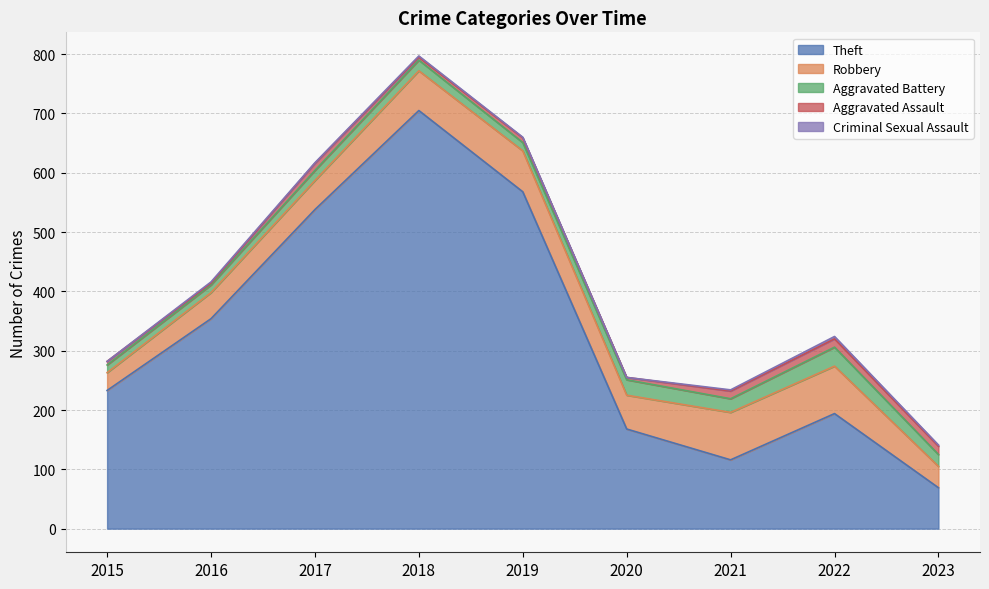

True or false: Theft and Aggravated Battery cross at least once.

False